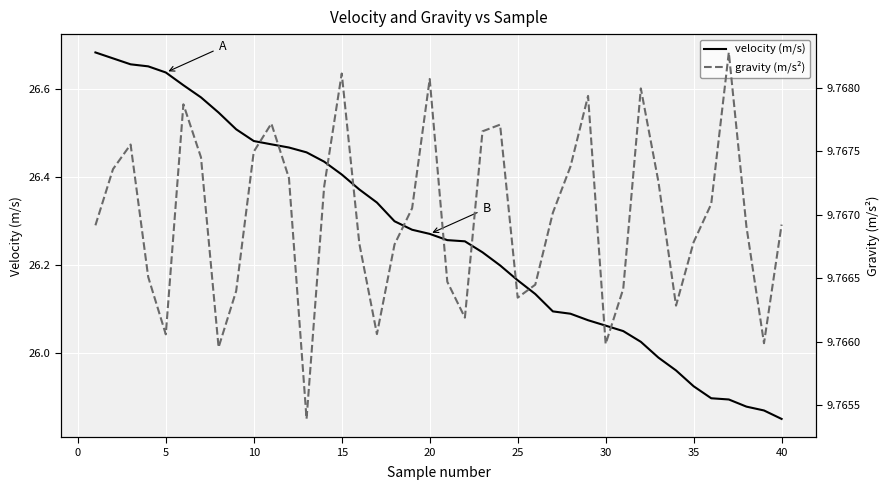

The value of velocity (m/s) at 15 is 35.8. True or false?

False